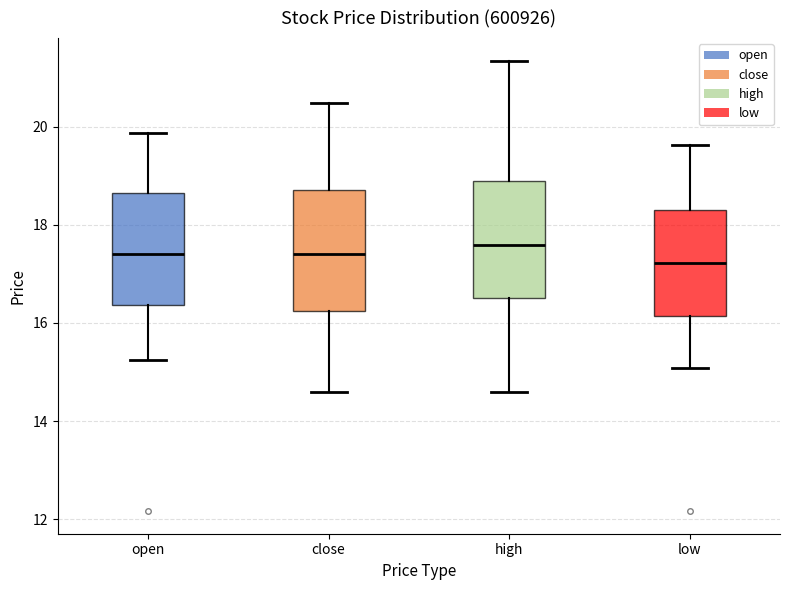

Reading left to right, read every box against the y-axis: the position of its median line, the range the box covers, and the ends of its whiskers. The values are not printed on the chart, so give them approximately, as read against the axis.

open: median 17.4, box 16.4 to 18.6, whiskers 15.2 to 19.8
close: median 17.4, box 16.2 to 18.8, whiskers 14.6 to 20.4
high: median 17.6, box 16.6 to 18.8, whiskers 14.6 to 21.4
low: median 17.2, box 16.2 to 18.4, whiskers 15.0 to 19.6